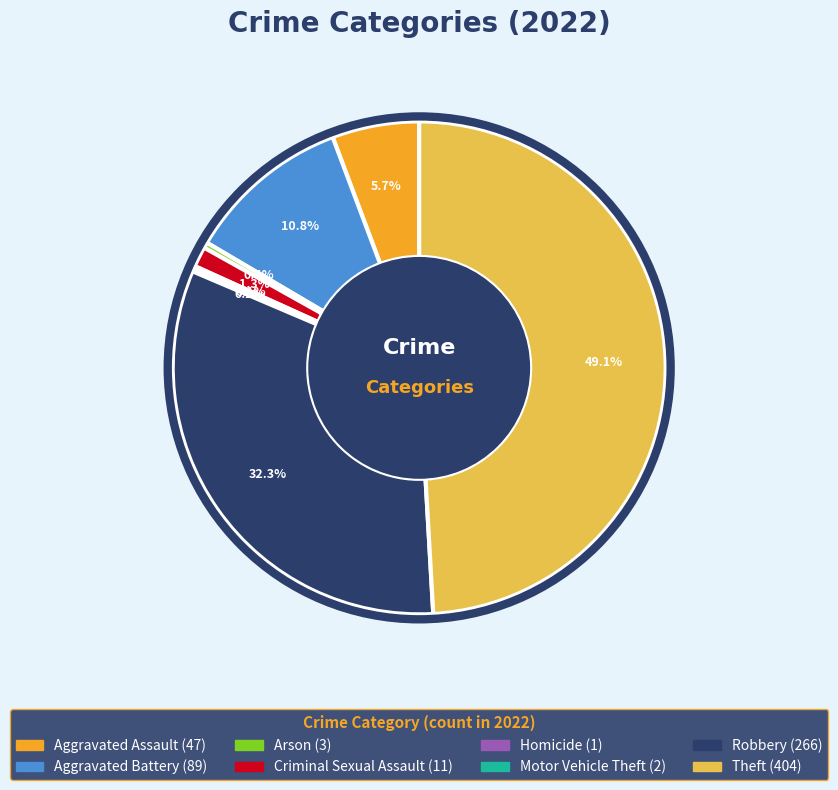

Approximately how many times larger is the value at Theft compared to Aggravated Assault?

8.6